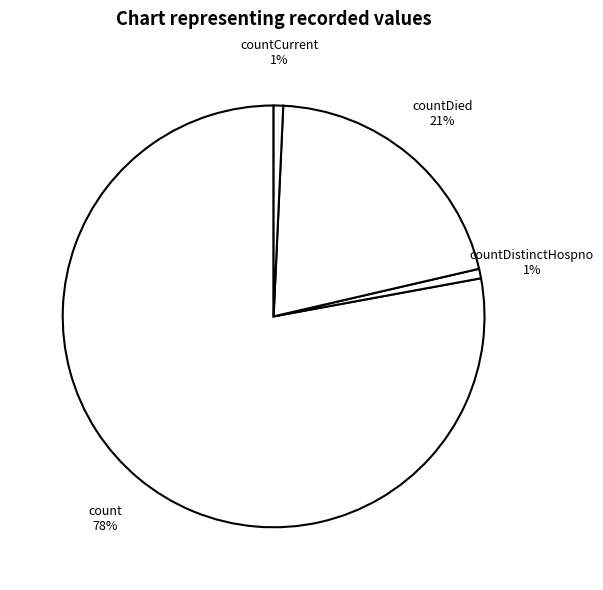

How many slices are in this pie chart?

4